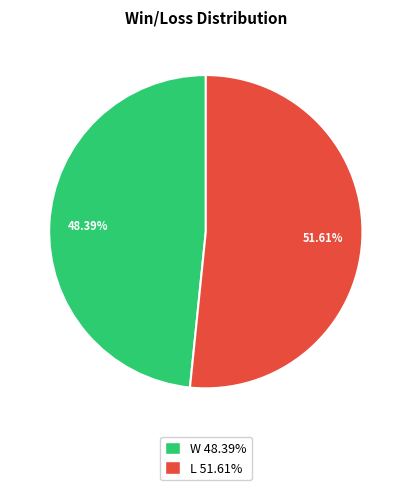

Approximately how many times larger is the value at L compared to W?

1.1